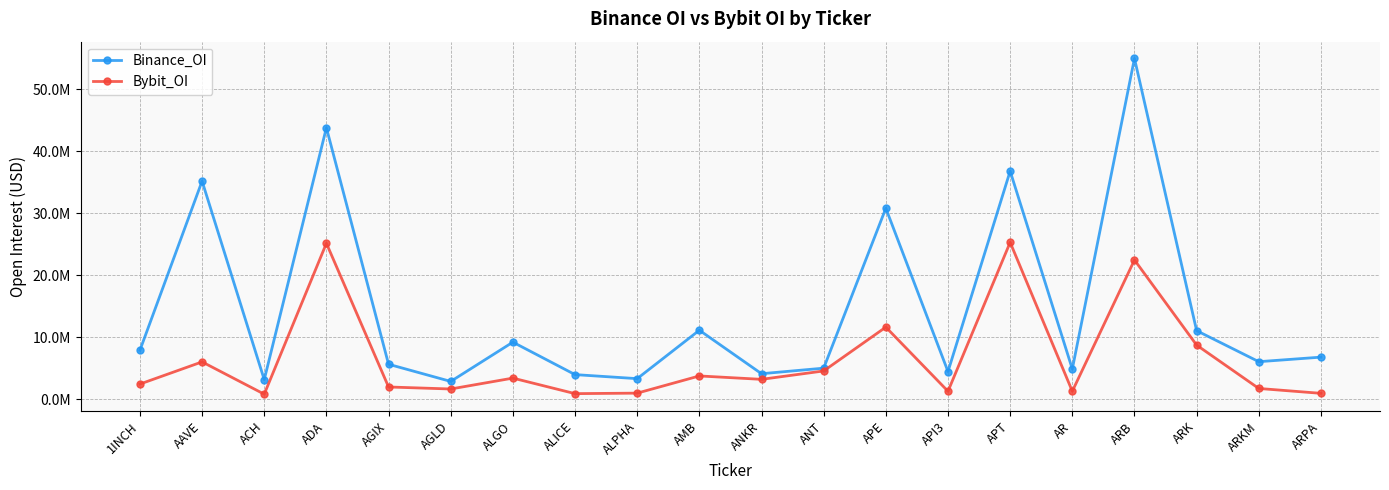

What are all the series names shown in the legend?

Binance_OI, Bybit_OI